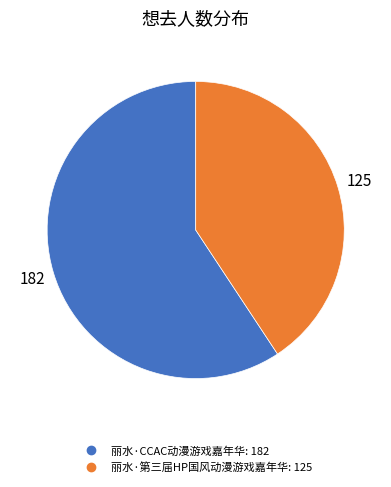

Is it true that 丽水·第三届HP国风动漫游戏嘉年华 is 41% of the pie?

True